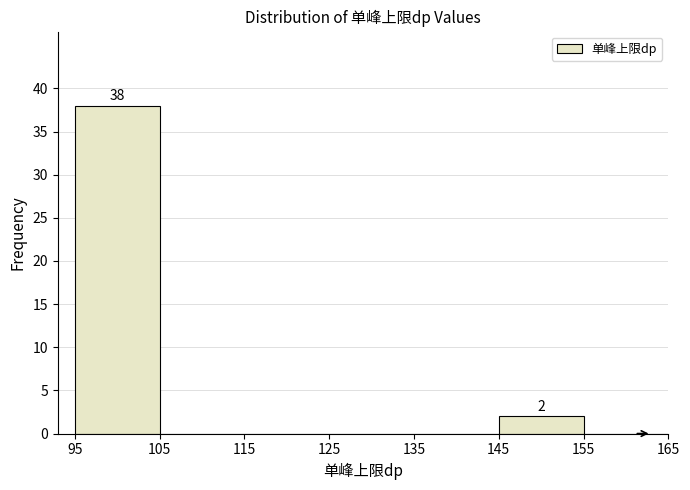

Over which range of the x-axis is the bar tallest?

95 to 105